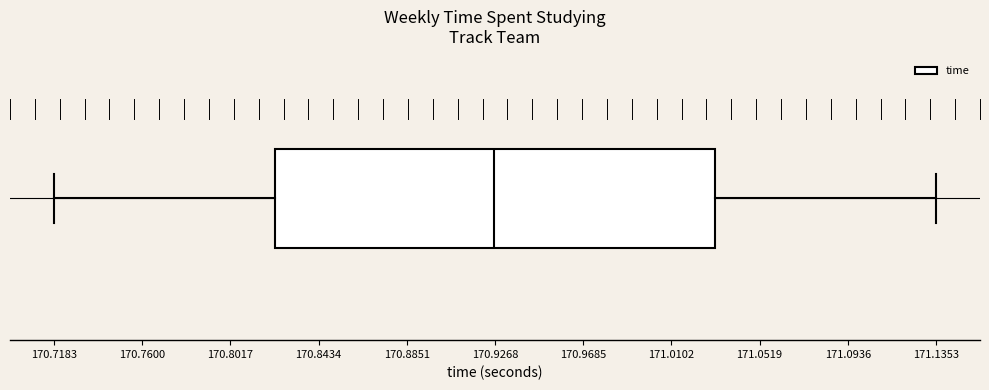

Where does the left whisker of the box end on the x-axis? The values are not printed on the chart, so give them approximately, as read against the axis.

170.720